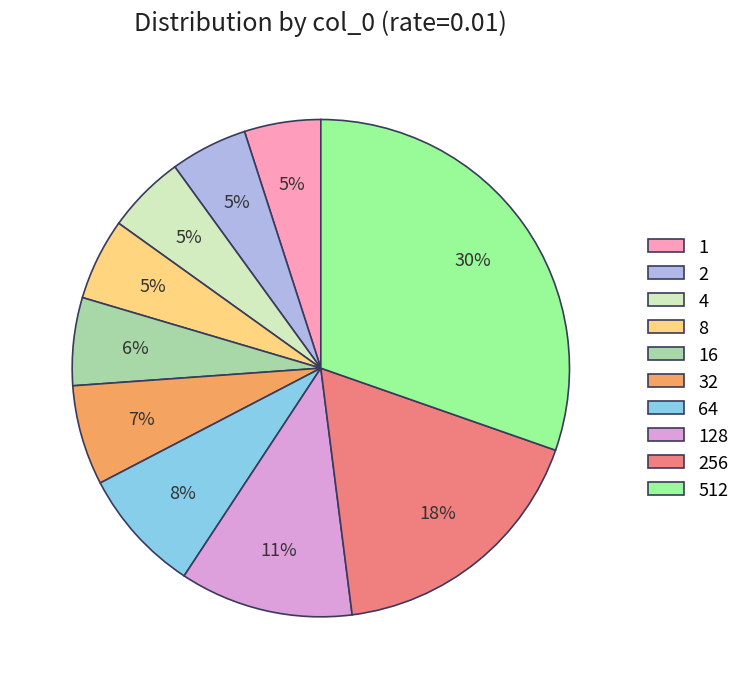

Does any single category account for the majority?

No